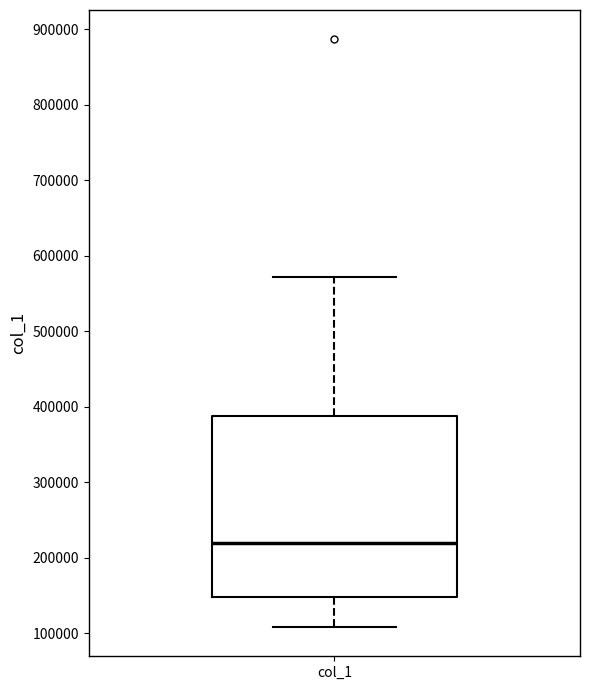

Transcribe this box plot: give where the median line is, the range the box spans, and where the two whiskers end, as read against the y-axis. The values are not printed on the chart, so give them approximately, as read against the axis.

median 220000, box 150000 to 390000, whiskers 110000 to 570000